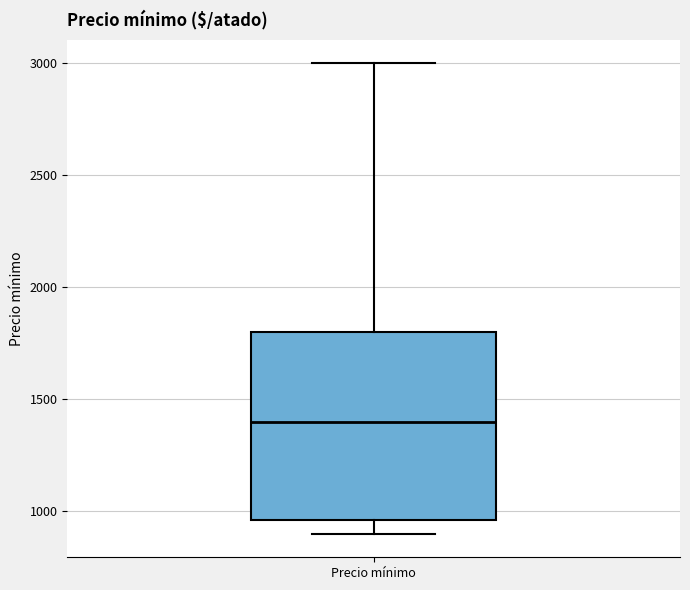

Transcribe this box plot: give where the median line is, the range the box spans, and where the two whiskers end, as read against the y-axis. The values are not printed on the chart, so give them approximately, as read against the axis.

median 1400, box 950 to 1800, whiskers 900 to 3000